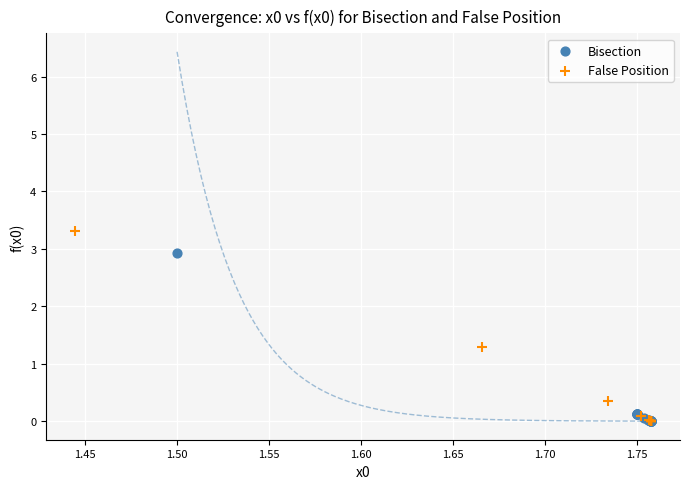

Which series has the widest spread of Y values?

False Position